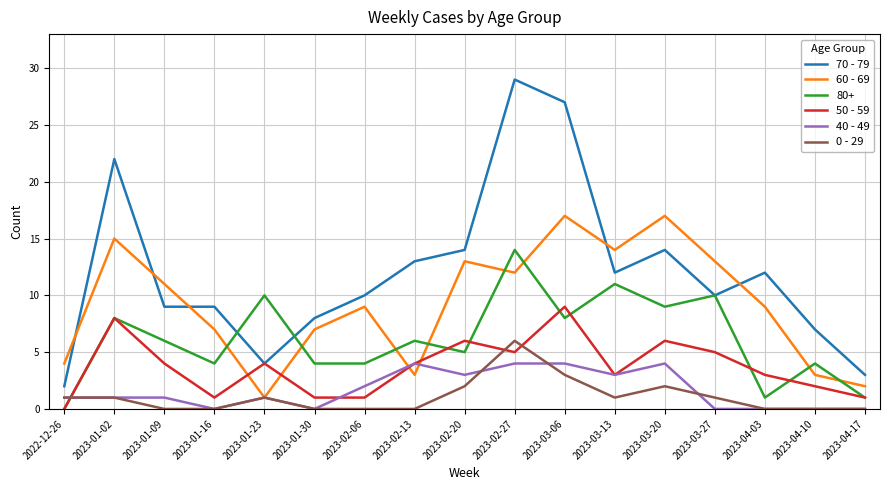

Is it true that 40 - 49 equals -3 at 2023-01-30?

False